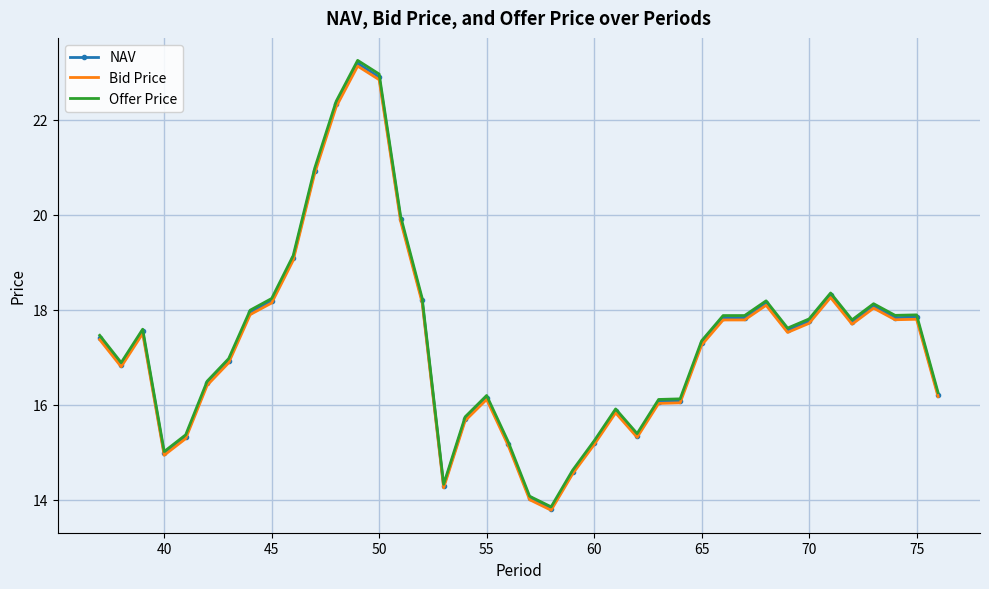

True or false: Offer Price and NAV cross at least once.

False